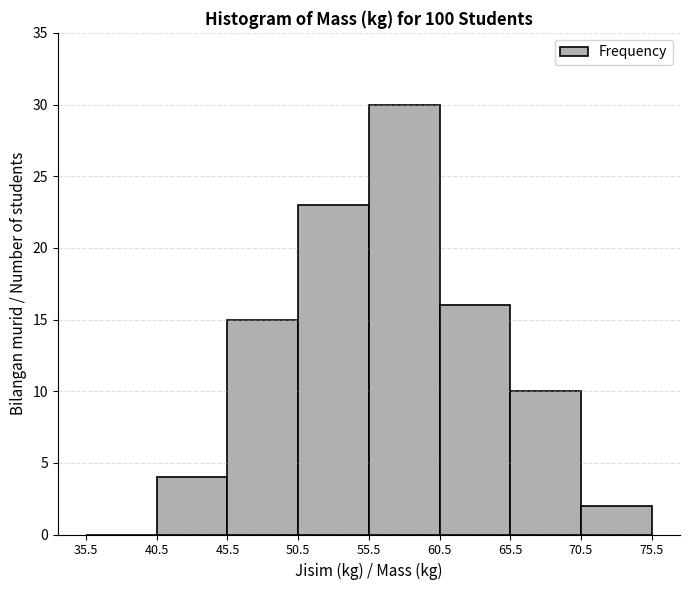

Reading left to right, list every bar in this chart as the range it spans on the x-axis followed by its height. The values are not printed on the chart, so give them approximately, as read against the axis.

35.5 to 40.5: 0
40.5 to 45.5: 4
45.5 to 50.5: 15
50.5 to 55.5: 23
55.5 to 60.5: 30
60.5 to 65.5: 16
65.5 to 70.5: 10
70.5 to 75.5: 2